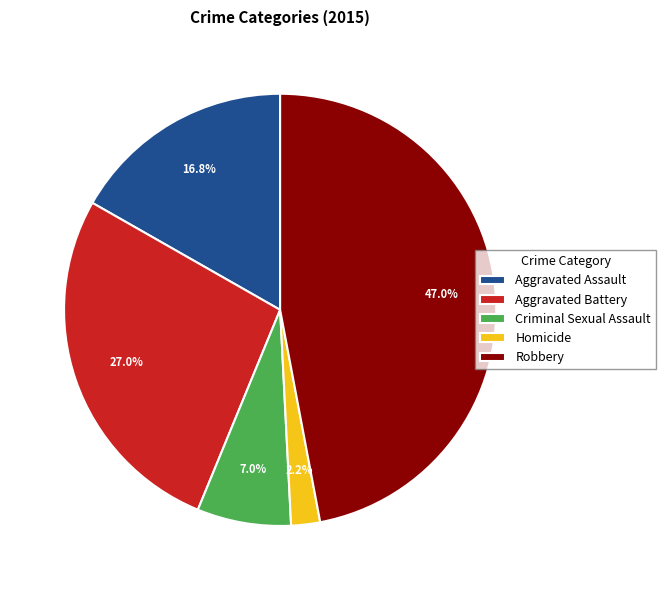

What percentage is NOT represented by Aggravated Assault?

83.2%